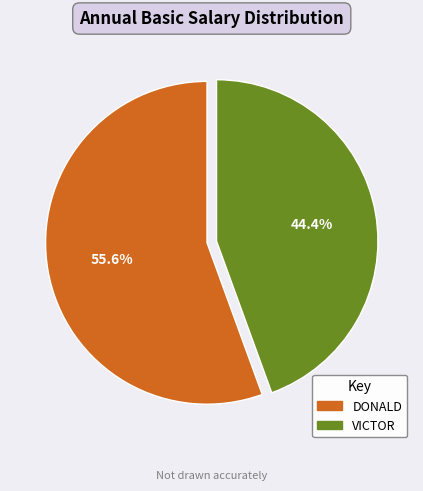

Does VICTOR represent more than half of the total?

No